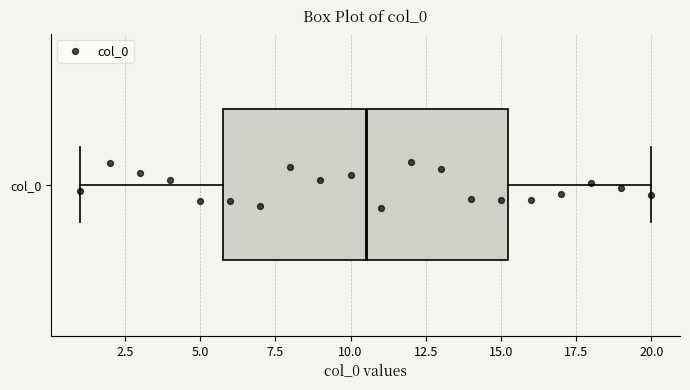

Where does the right whisker of the box for col_0 end on the x-axis? The values are not printed on the chart, so give them approximately, as read against the axis.

20.0